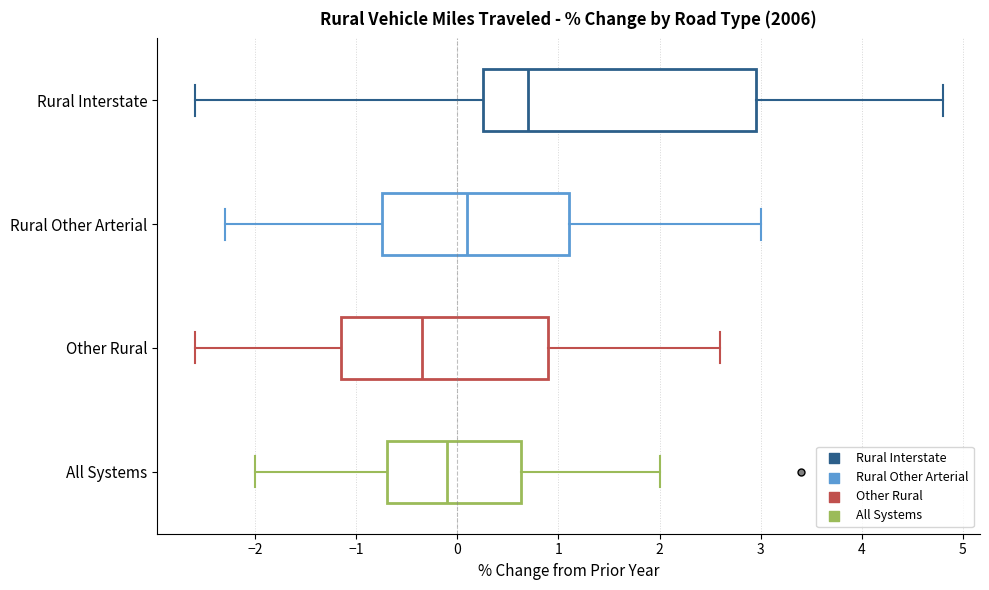

Where is the left edge of the box for Rural Interstate on the x-axis? The values are not printed on the chart, so give them approximately, as read against the axis.

0.3